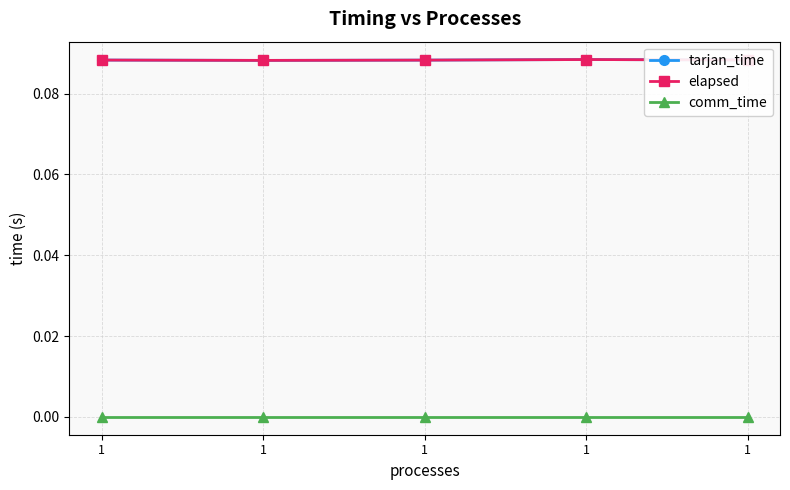

True or false: comm_time has a value of 0.0 at 1.

True